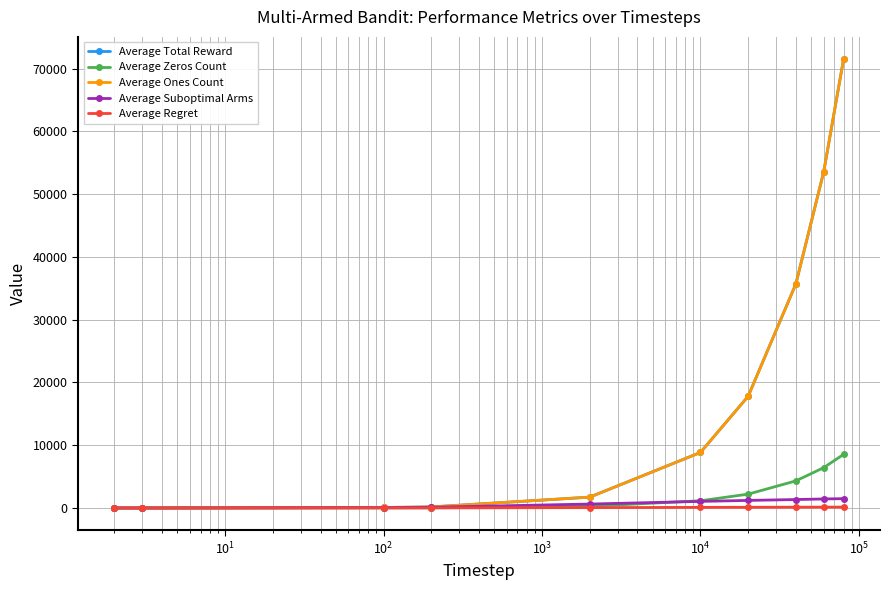

At how many categories does at least one series exceed 40816?

2